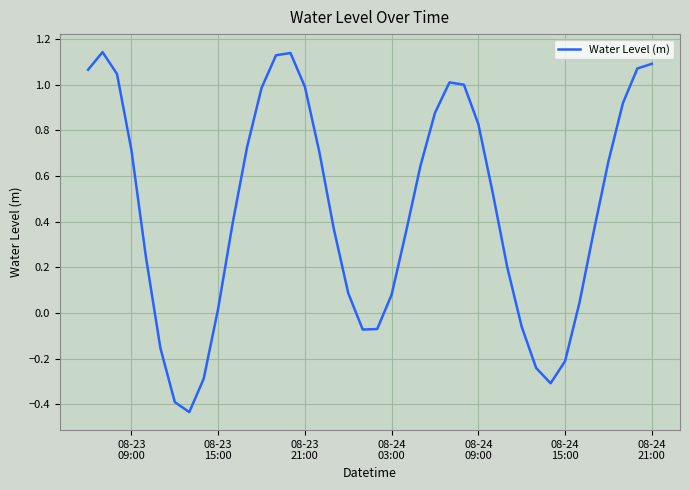

What is the difference between the maximum and minimum values?

1.6